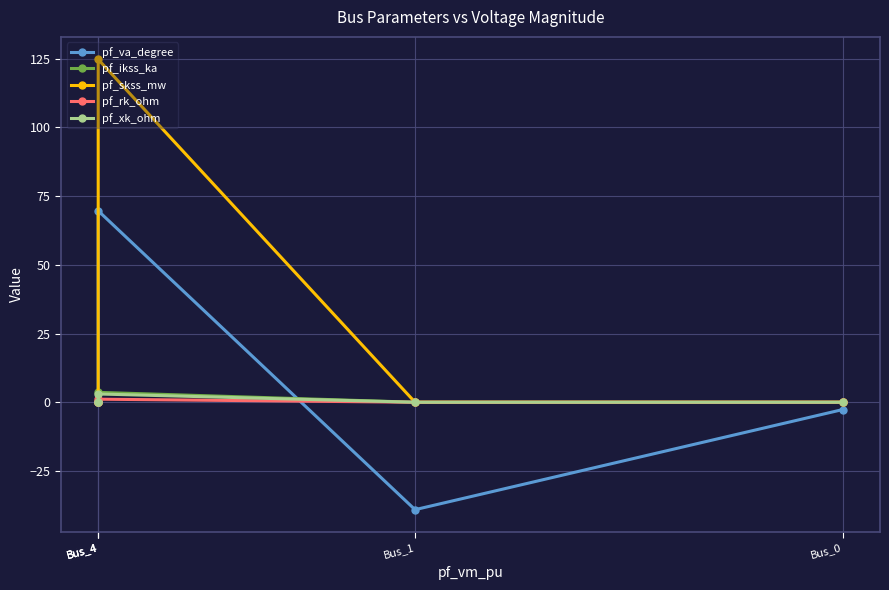

How many data points in pf_xk_ohm are above 0?

1